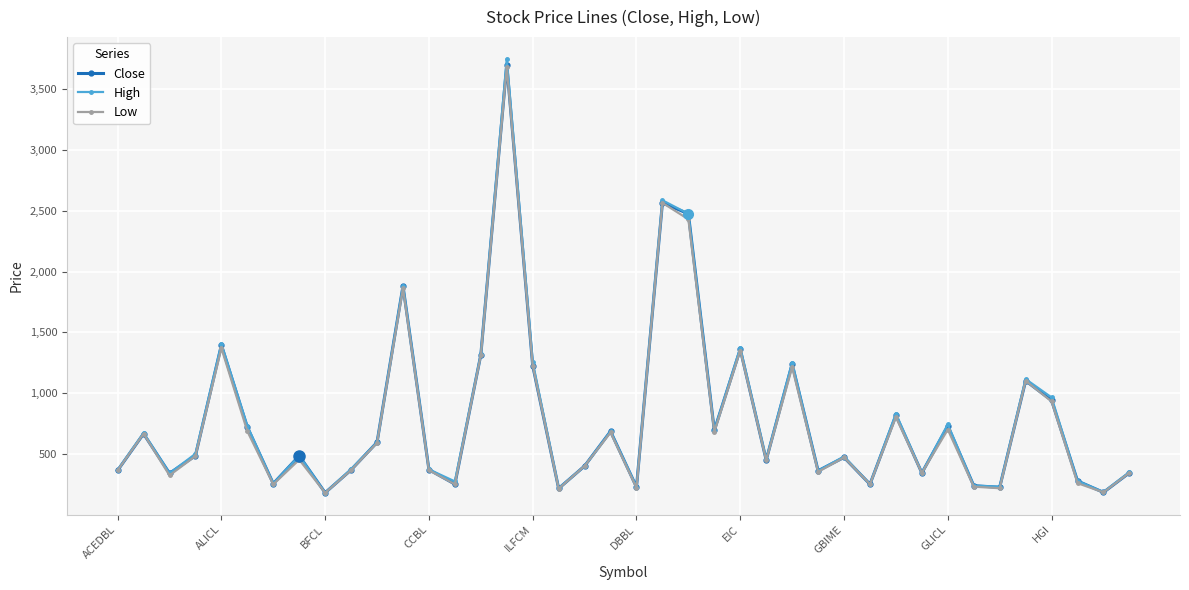

In Low, how many points are lower than both neighbors (excluding endpoints)?

13